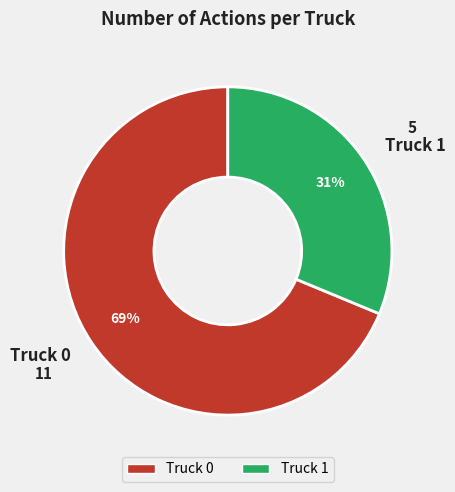

What is the ratio of the value at Truck 0 to the value at Truck 1?

2.2